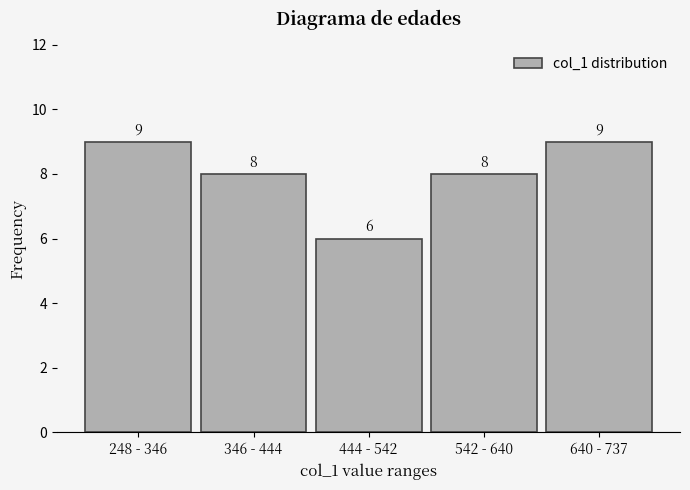

Reading left to right, extract all data points from this chart.

9	8	6	8	9